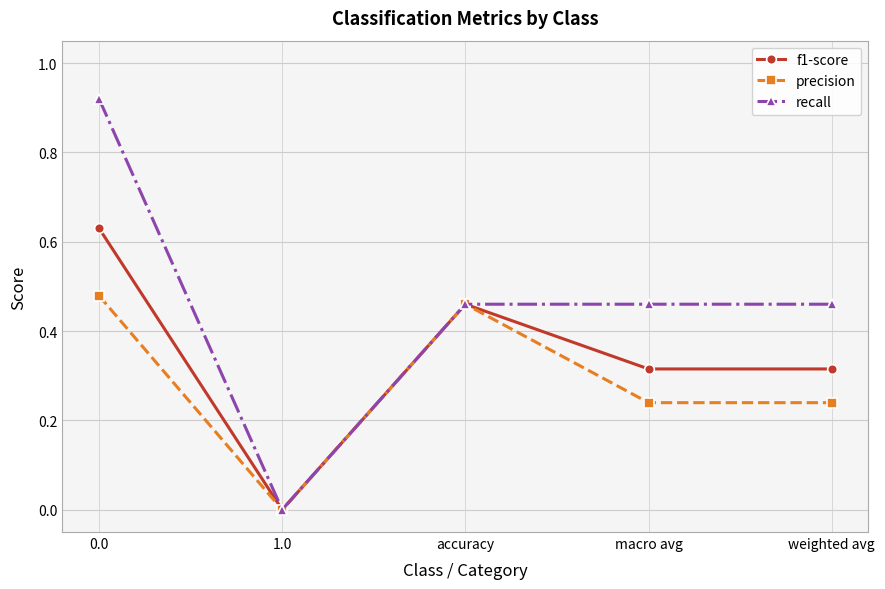

How many categories are shown in the chart?

5